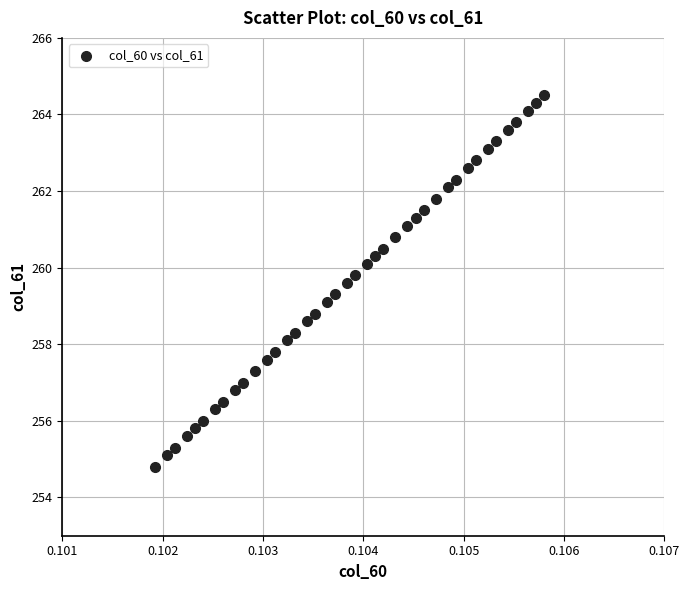

What is the range of Y values (max minus min)?

9.7